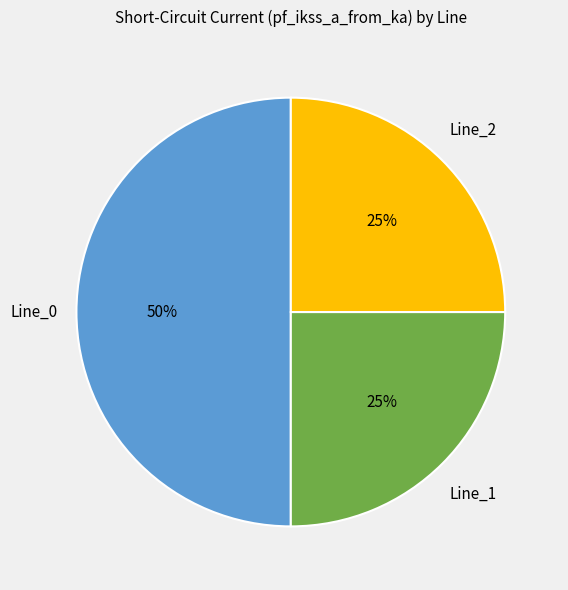

How many segments does this pie chart have?

3